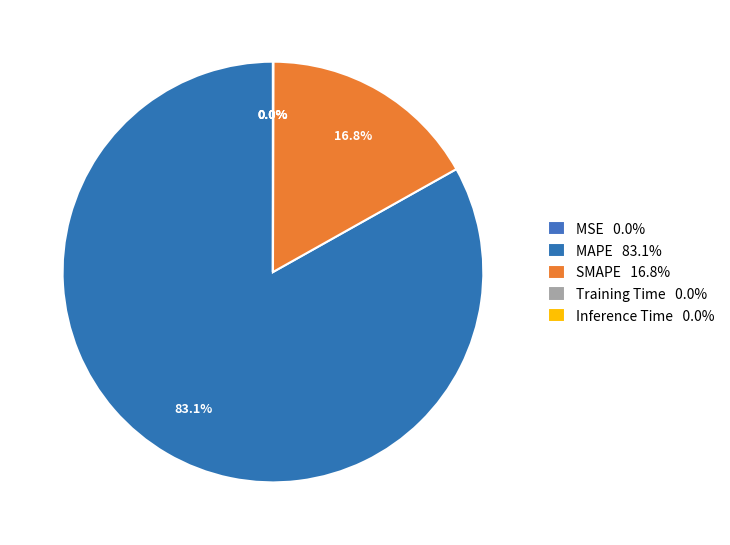

Which slice represents more than half of the pie?

MAPE